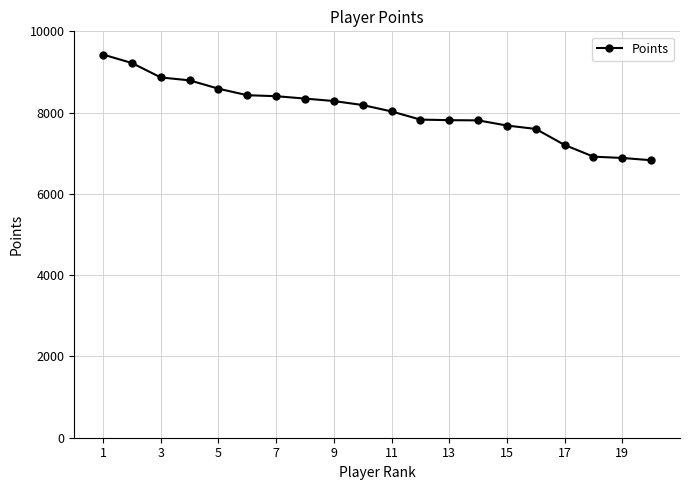

What is the maximum value shown in the chart?

9428